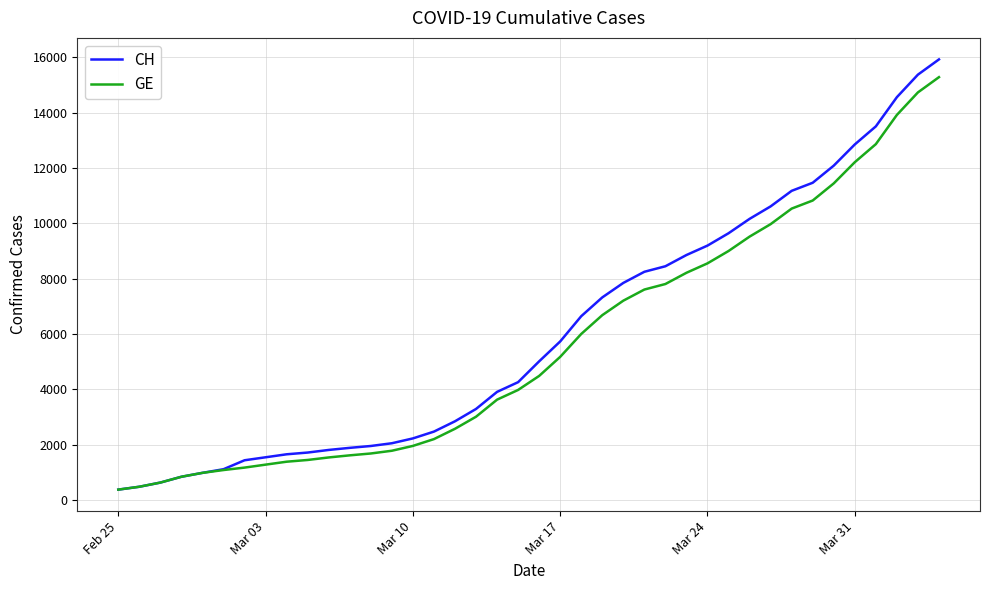

What is the minimum value shown in the chart?

375